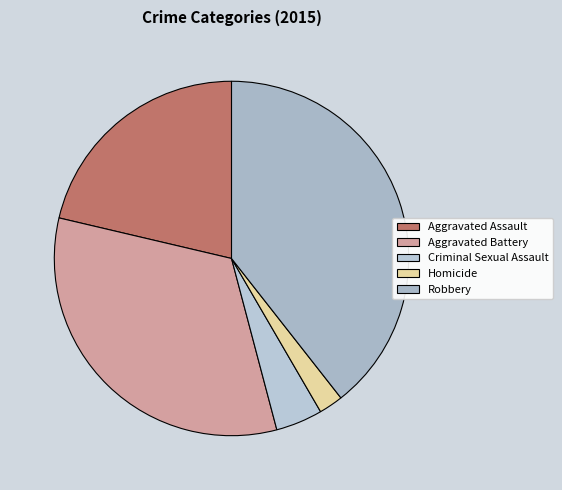

Is it true that Aggravated Battery is 40% of the pie?

False